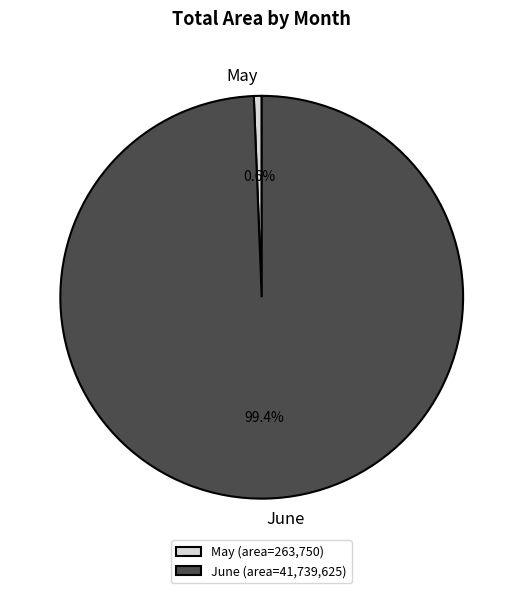

What is the total percentage of May and June?

100.0%